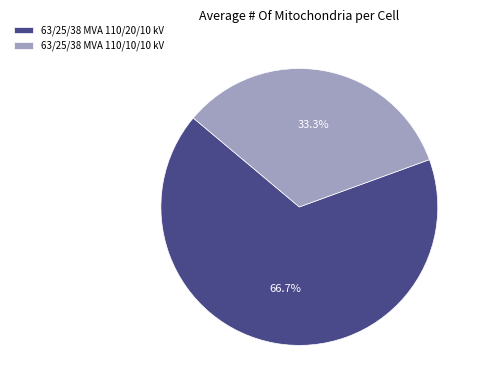

Does 63/25/38 MVA 110/10/10 kV account for over 50% of the chart?

No